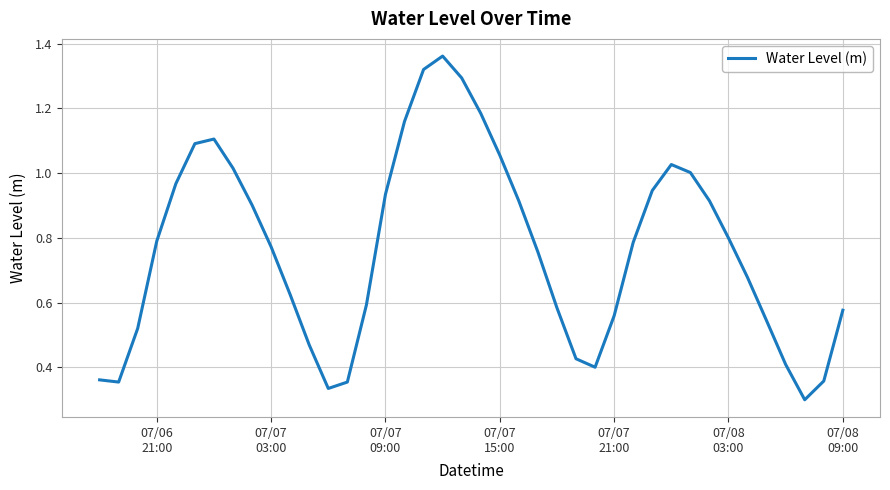

Does the chart display data point markers on the line(s)?

No